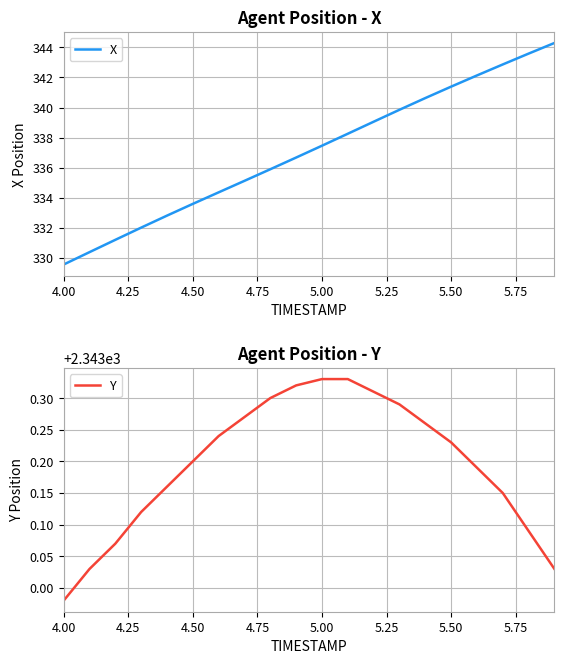

Where does the X series first go above 337?

5.00